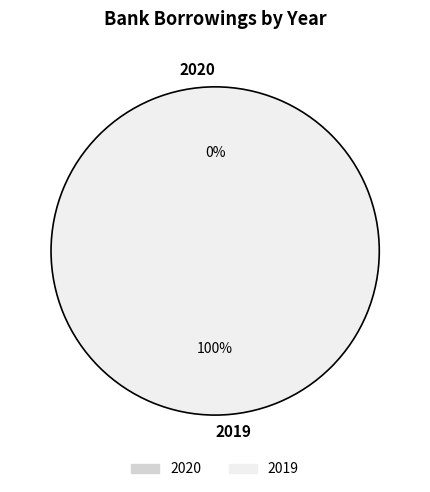

How many segments does this pie chart have?

2